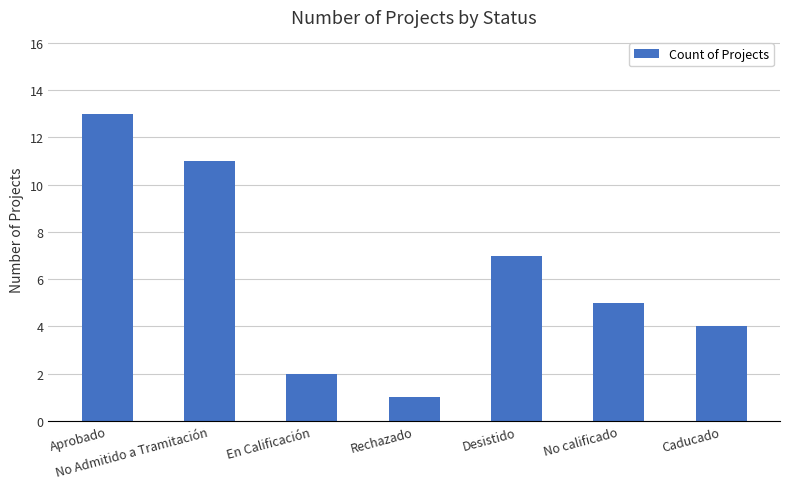

The chart shows a value of 4 at Caducado. True or false?

True